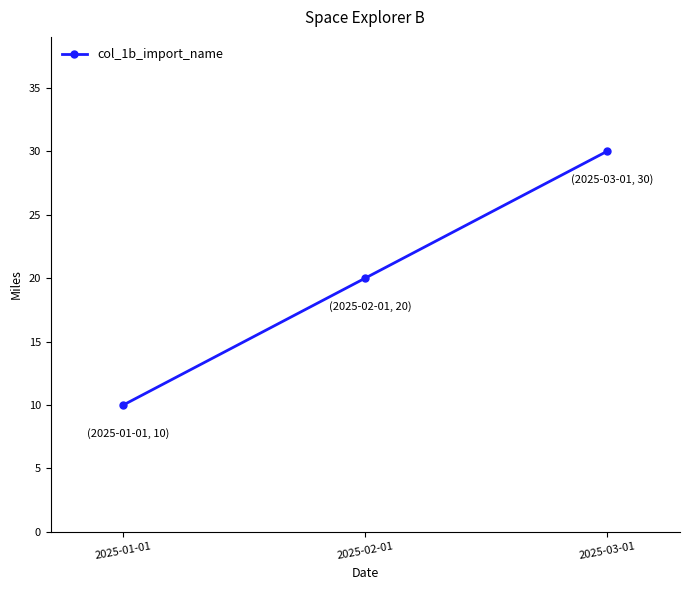

What is the label of the 2nd point from the right?

2025-02-01